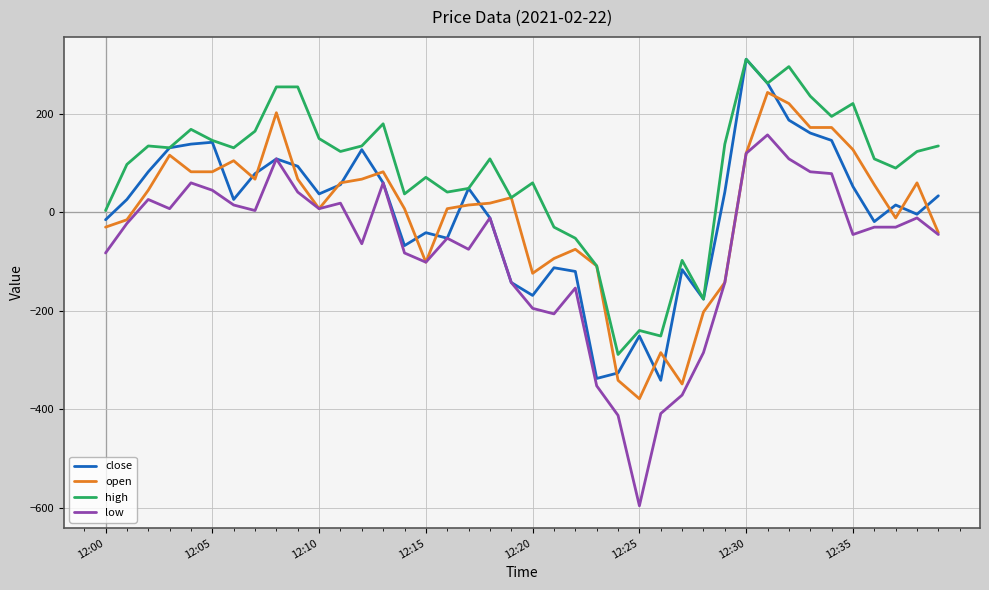

Which series has the largest total across all categories?

high